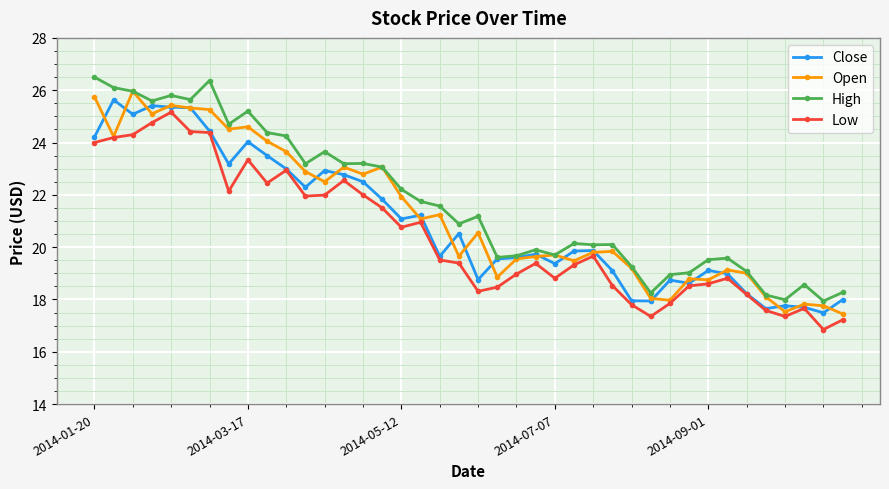

How many lines are shown in the chart?

4